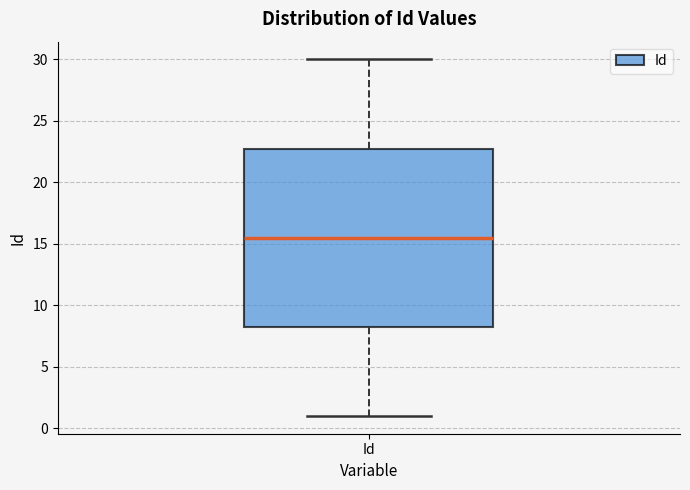

Transcribe this box plot: give where the median line is, the range the box spans, and where the two whiskers end, as read against the y-axis. The values are not printed on the chart, so give them approximately, as read against the axis.

median 15.5, box 8.5 to 23.0, whiskers 1.0 to 30.0